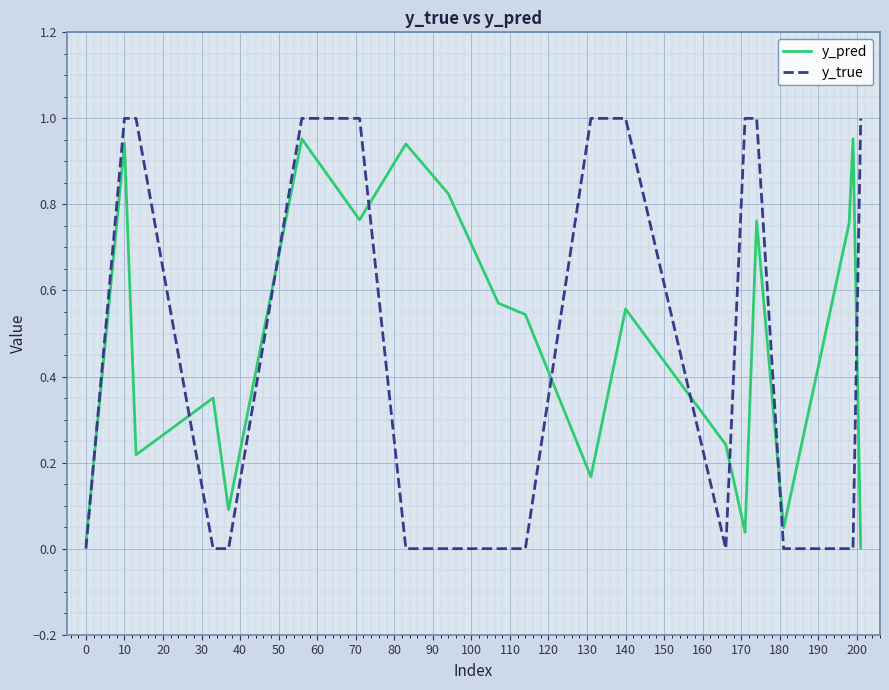

Which series has the widest spread of values?

y_true